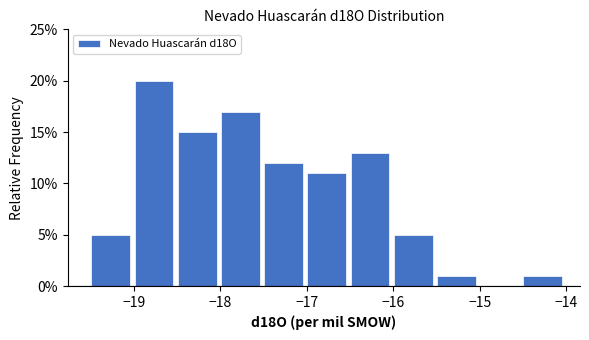

Reading left to right, transcribe this chart: for each bar, give the range it covers on the x-axis and its height. Neither the bar edges nor the heights are printed on the chart, so give them approximately, as read against the axes.

-19.52 to -19.02: 5
-19.02 to -18.52: 20
-18.52 to -18.02: 15
-18.02 to -17.52: 17
-17.52 to -17.02: 12
-17.02 to -16.52: 11
-16.52 to -16.02: 13
-16.02 to -15.52: 5
-15.52 to -15.02: 1
-15.02 to -14.52: 0
-14.52 to -14.02: 1